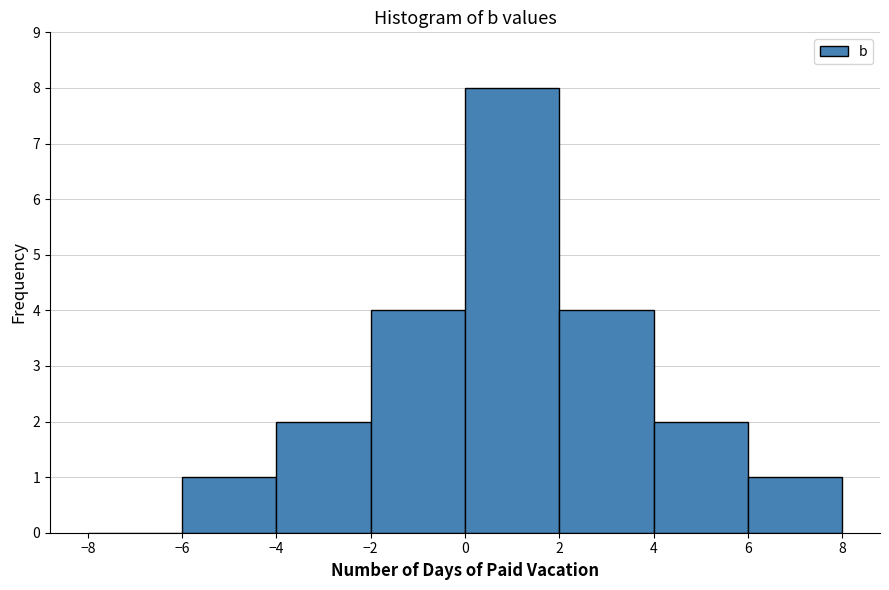

Reading left to right, transcribe this chart: for each bar, give the range it covers on the x-axis and its height. The values are not printed on the chart, so give them approximately, as read against the axis.

-8 to -6: 0
-6 to -4: 1
-4 to -2: 2
-2 to 0: 4
0 to 2: 8
2 to 4: 4
4 to 6: 2
6 to 8: 1